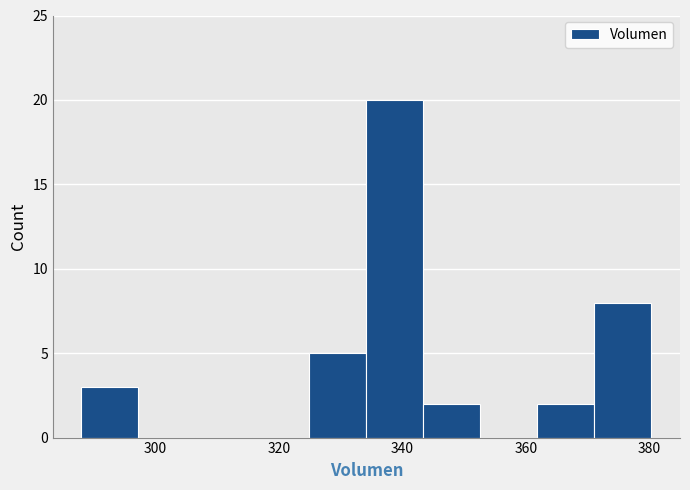

Which range on the x-axis has the tallest bar?

334 to 344